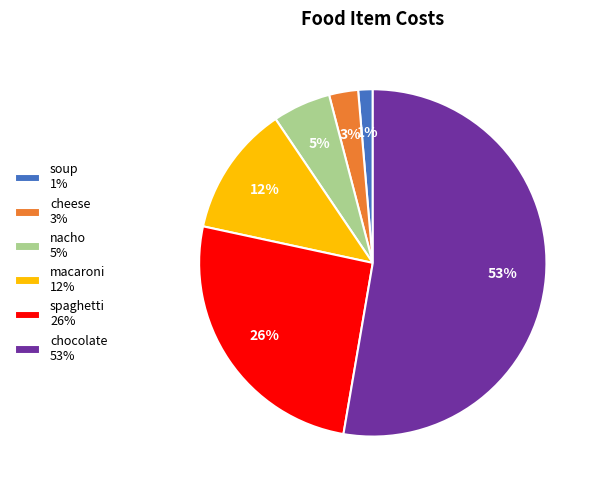

Which has a higher value, macaroni 12% or cheese 3%?

macaroni 12%